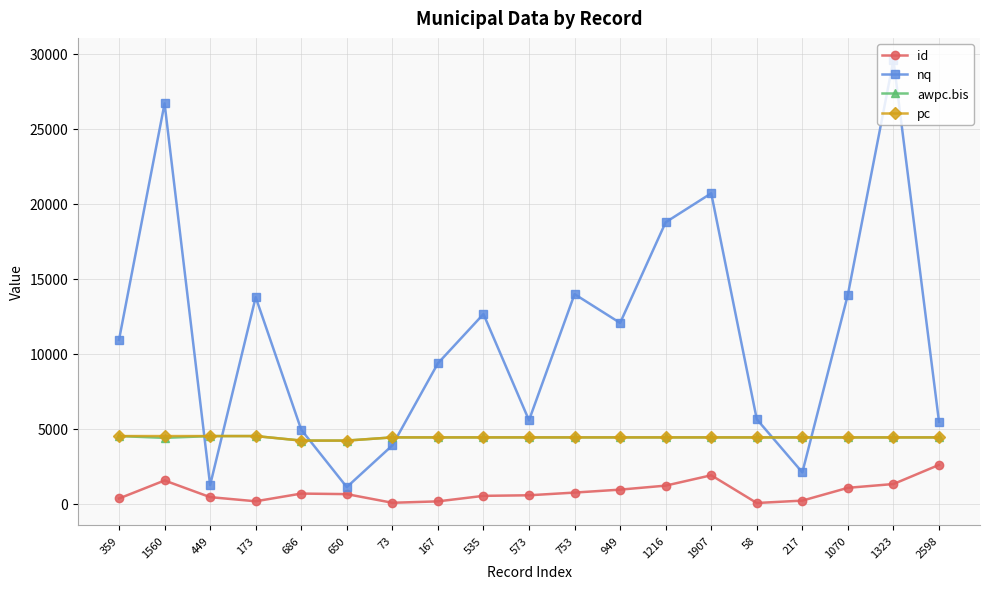

What is the maximum value shown in the chart?

29588